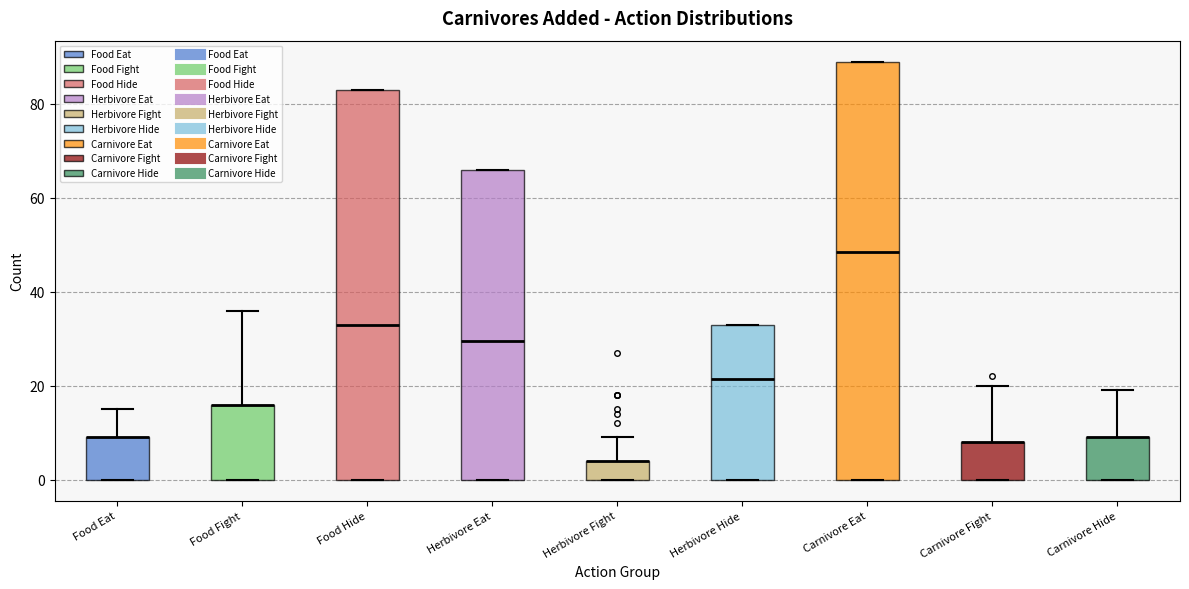

Reading left to right, read every box against the y-axis: the position of its median line, the range the box covers, and the ends of its whiskers. The values are not printed on the chart, so give them approximately, as read against the axis.

Food Eat: median 10 (drawn on the box's upper edge), box 0 to 10, whiskers 0 to 16
Food Fight: median 16 (drawn on the box's upper edge), box 0 to 16, whiskers 0 to 36
Food Hide: median 34, box 0 to 84, whiskers 0 to 84
Herbivore Eat: median 30, box 0 to 66, whiskers 0 to 66
Herbivore Fight: median 4 (drawn on the box's upper edge), box 0 to 4, whiskers 0 to 10
Herbivore Hide: median 22, box 0 to 34, whiskers 0 to 34
Carnivore Eat: median 48, box 0 to 90, whiskers 0 to 90
Carnivore Fight: median 8 (drawn on the box's upper edge), box 0 to 8, whiskers 0 to 20
Carnivore Hide: median 10 (drawn on the box's upper edge), box 0 to 10, whiskers 0 to 20